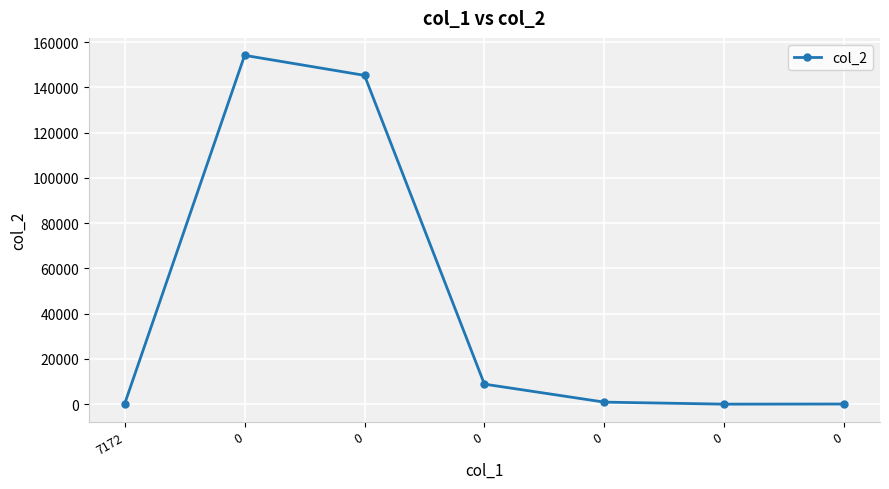

How many lines are shown in the chart?

1